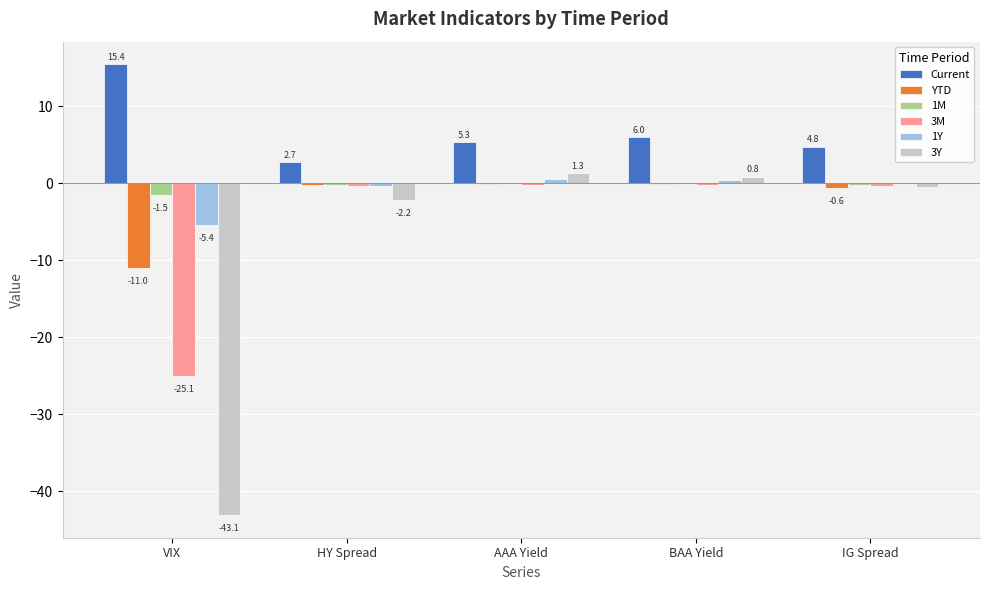

What is the average value of the YTD series?

-2.4